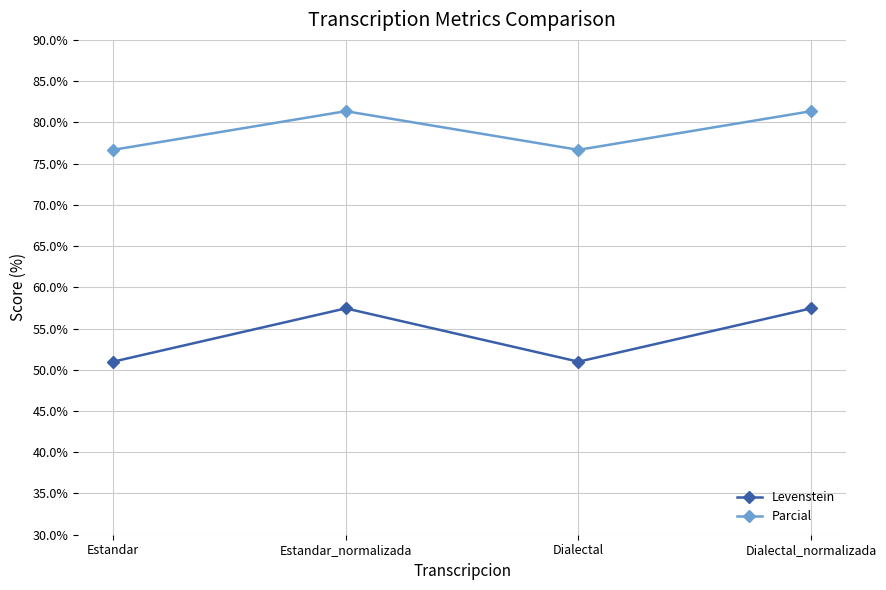

Is it true that Levenstein equals 51.0 at Estandar?

True